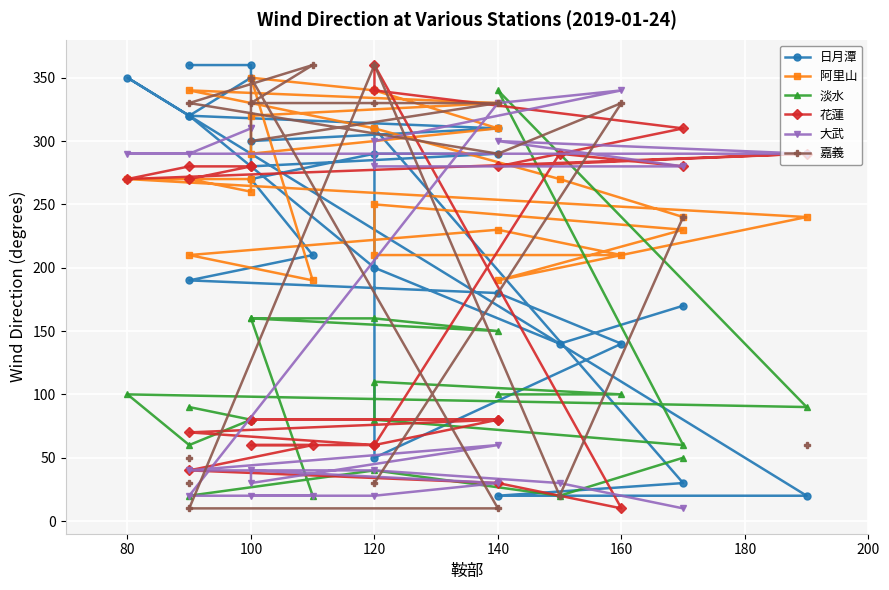

What is the label of the 7th point from the left?

100